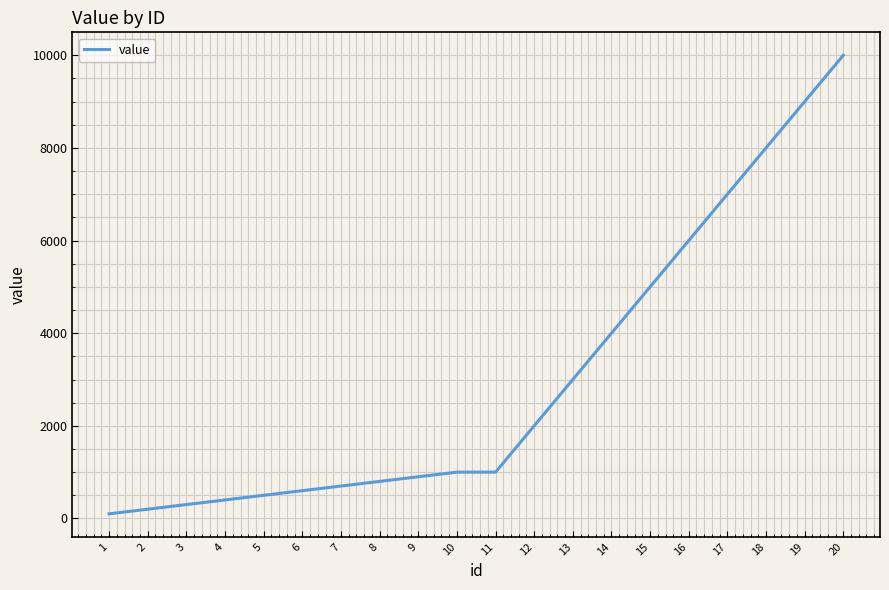

How many lines are shown in the chart?

1